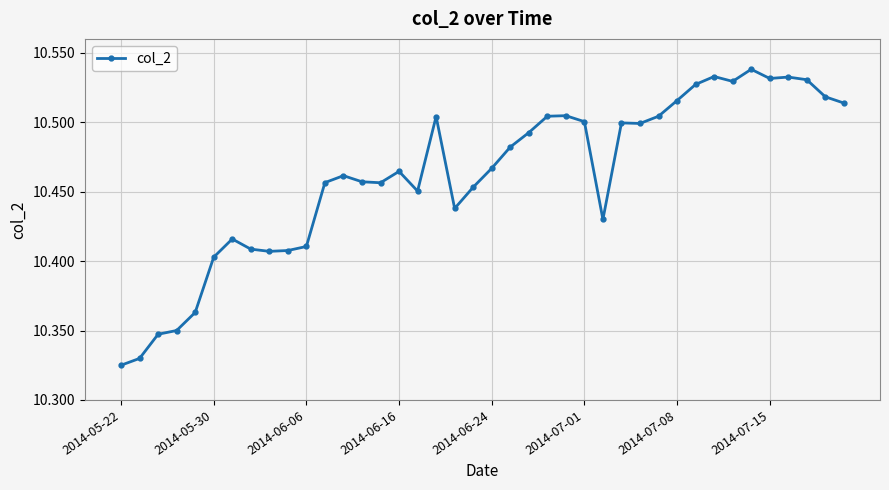

What is the sum of all values?

418.5